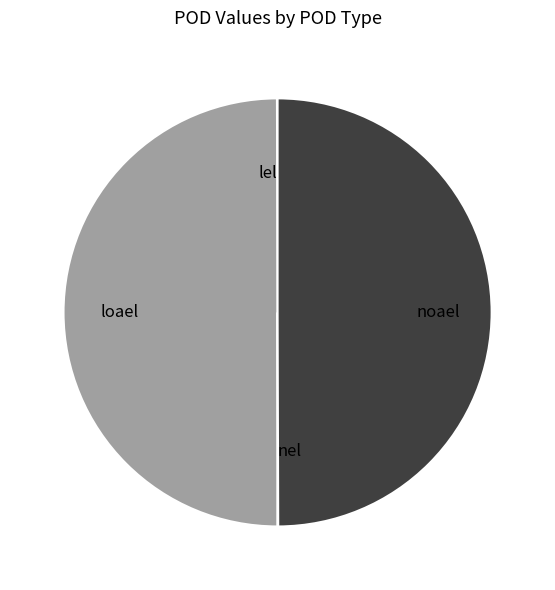

Is the sum of loael and noael greater than half?

Yes